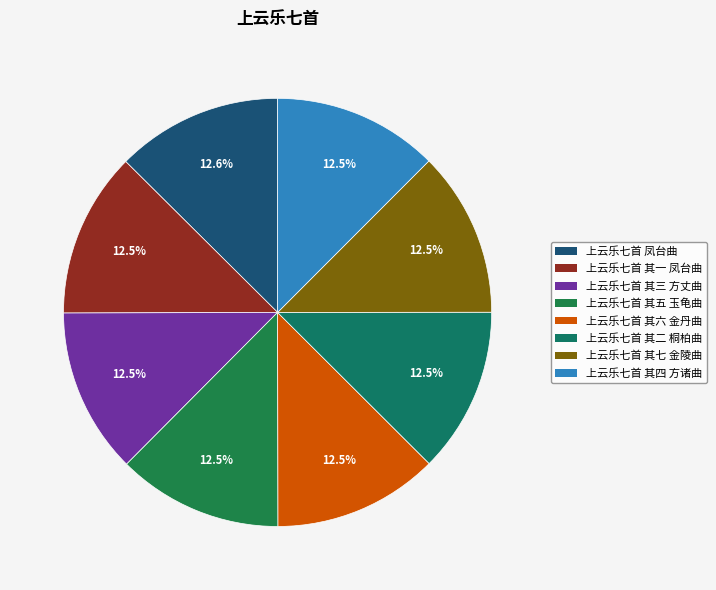

The 上云乐七首 凤台曲 slice represents 21% of the pie. True or false?

False